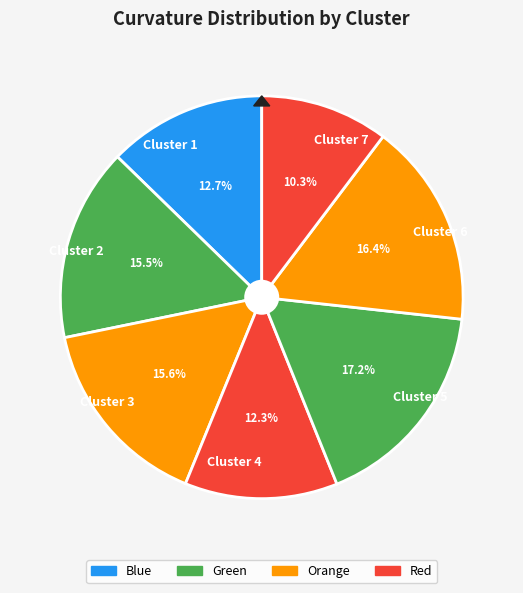

Which category has the biggest portion of the pie?

Cluster 5